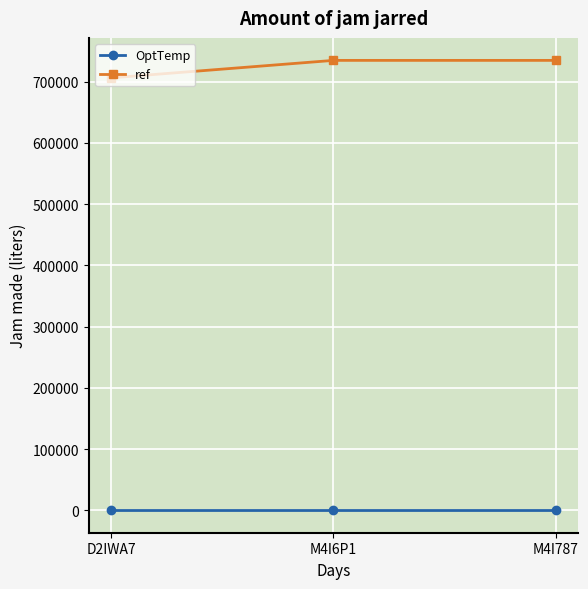

What is the total value across all series at D2IWA7?

706446